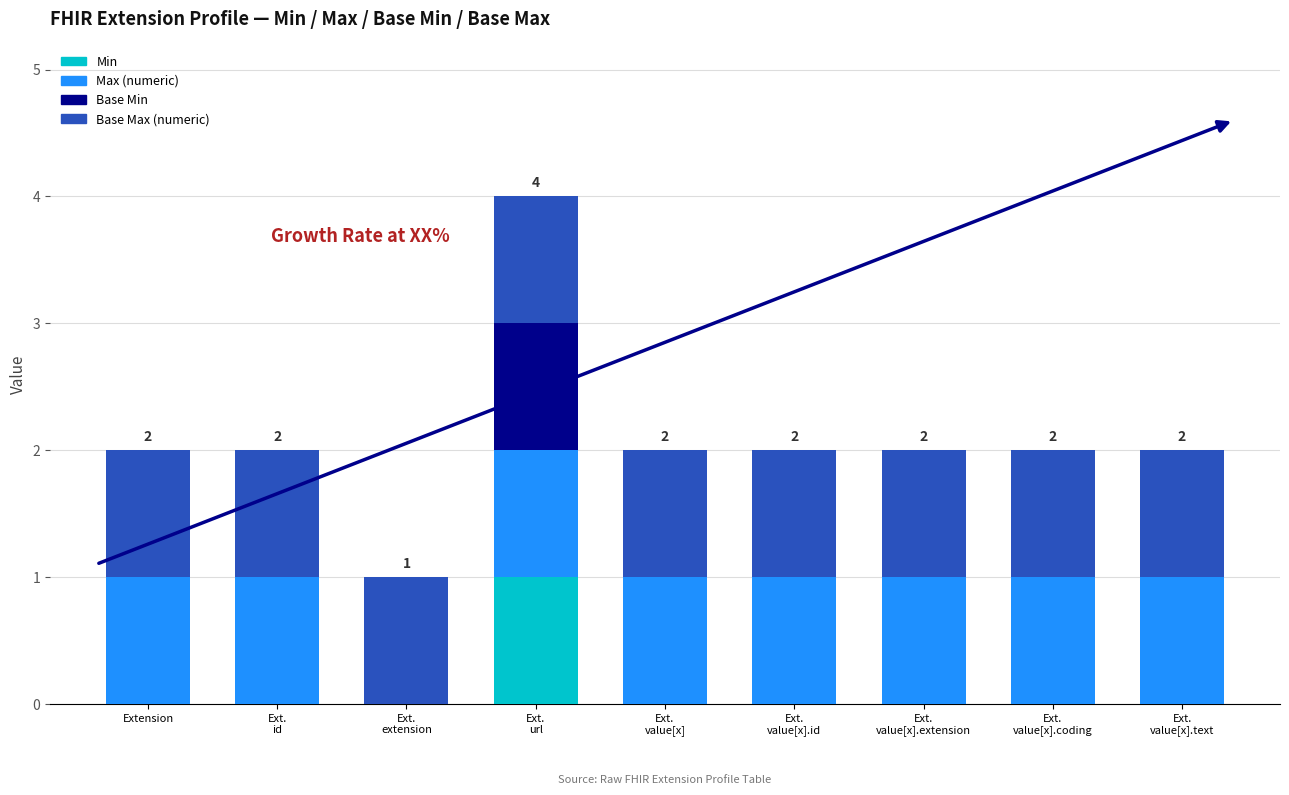

Are the bars horizontal?

No